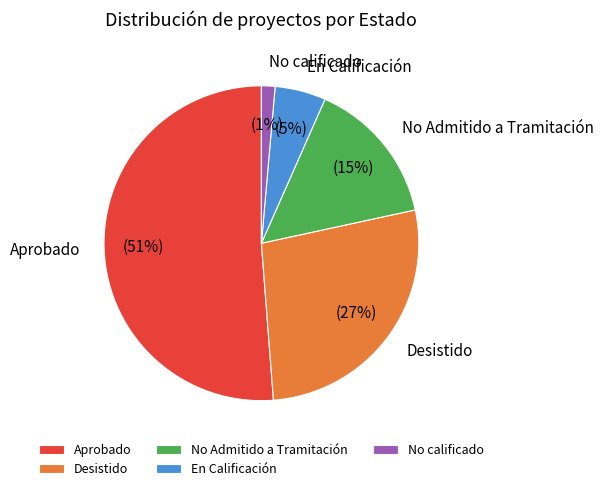

To the nearest percent, what is the difference between the Desistido and No calificado slice percentages?

26%